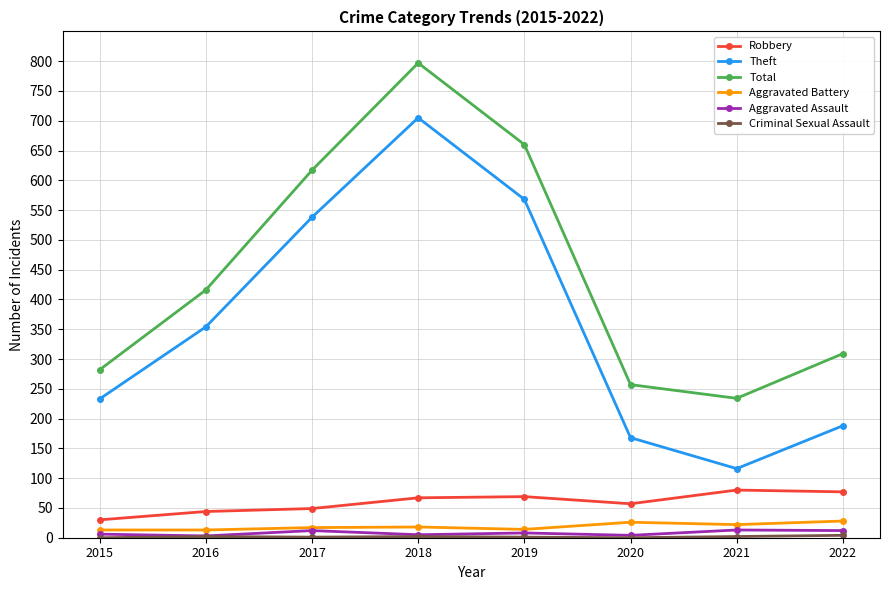

At which category does Total reach its first local valley?

2021